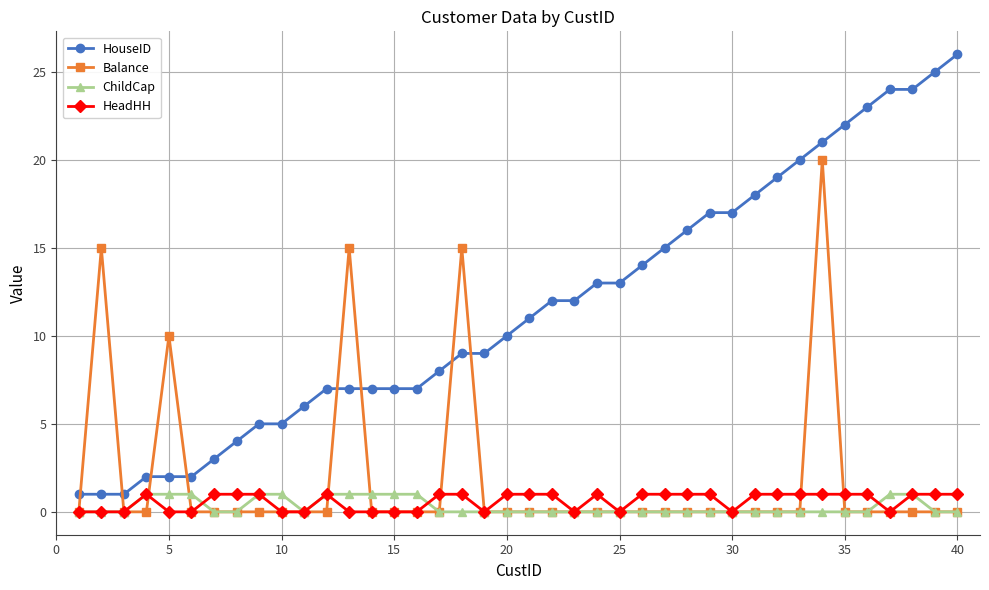

True or false: HeadHH has more than 0 interior local peaks.

True